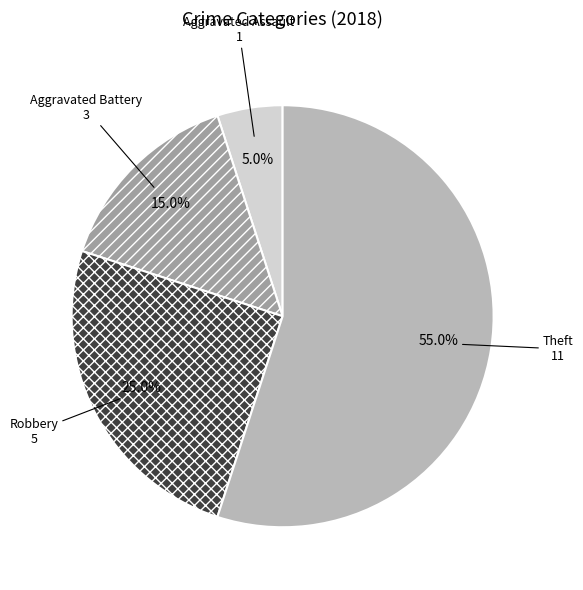

Is there a majority slice in this chart?

Yes